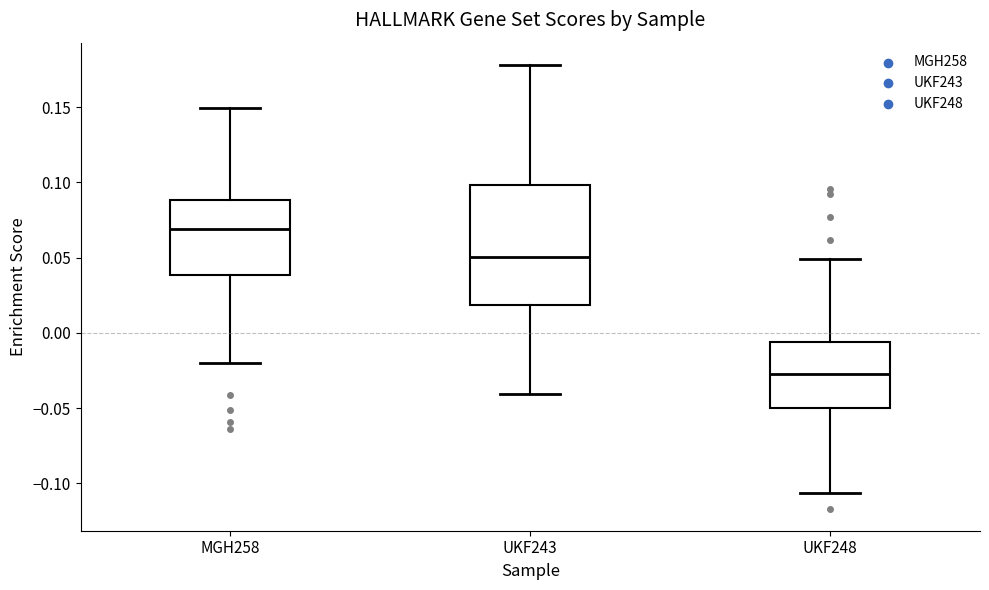

Which box is the tallest, from its lower edge to its upper edge?

UKF243